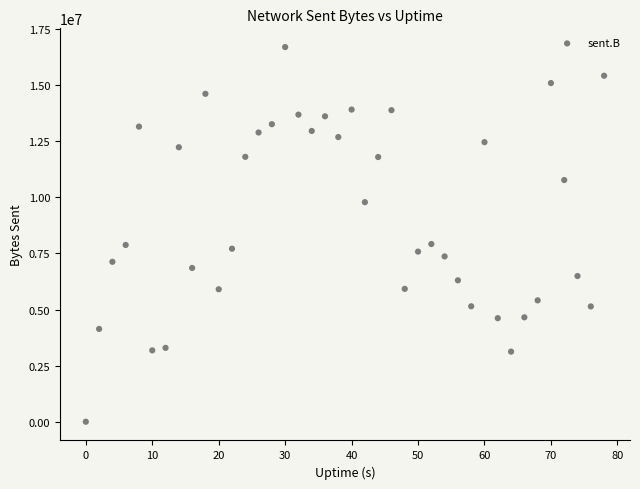

What is the range of X values (max minus min)?

78